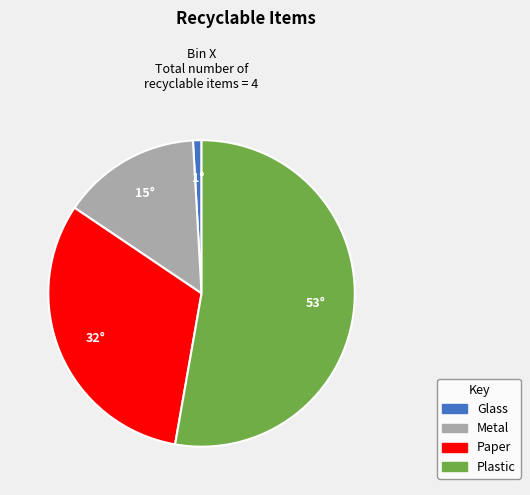

Which category has the biggest portion of the pie?

Plastic